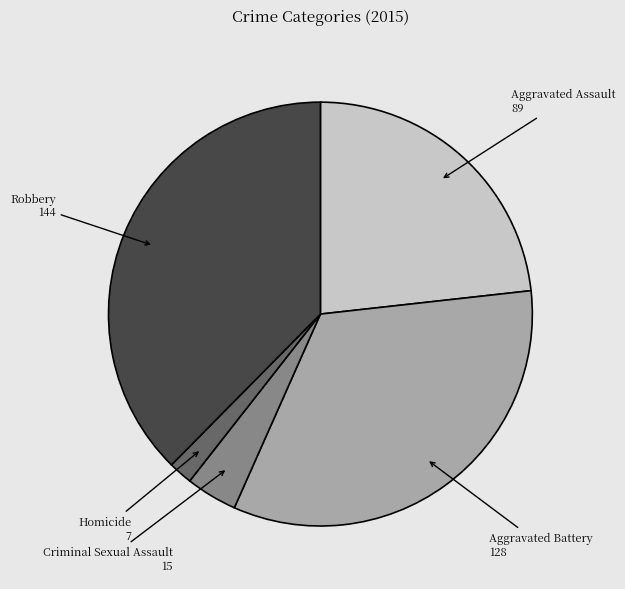

Does any single category account for the majority?

No